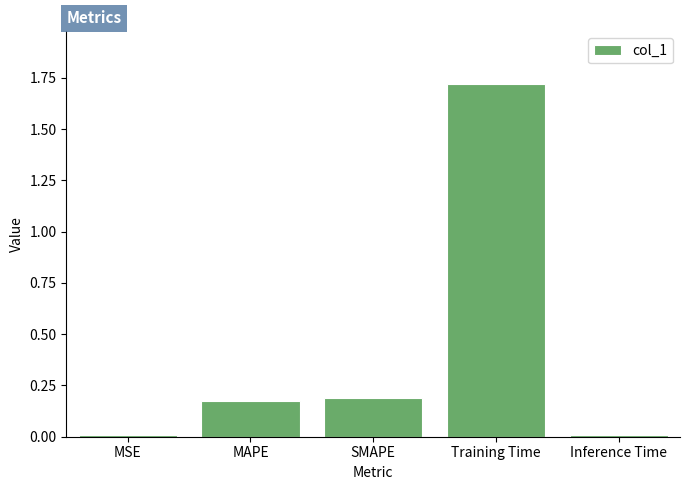

How many bars are there in total?

5